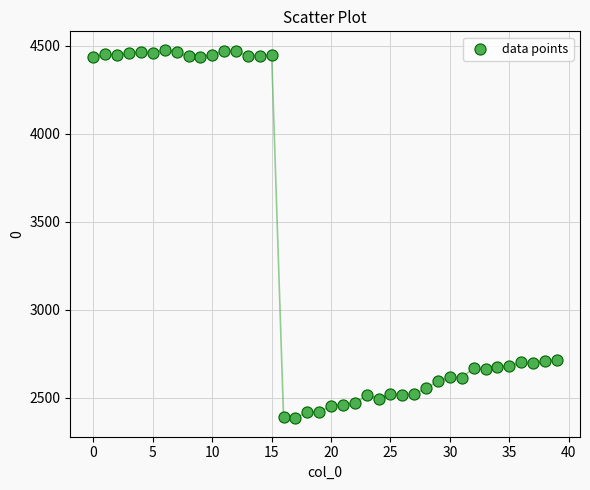

What is the range of Y values (max minus min)?

2094